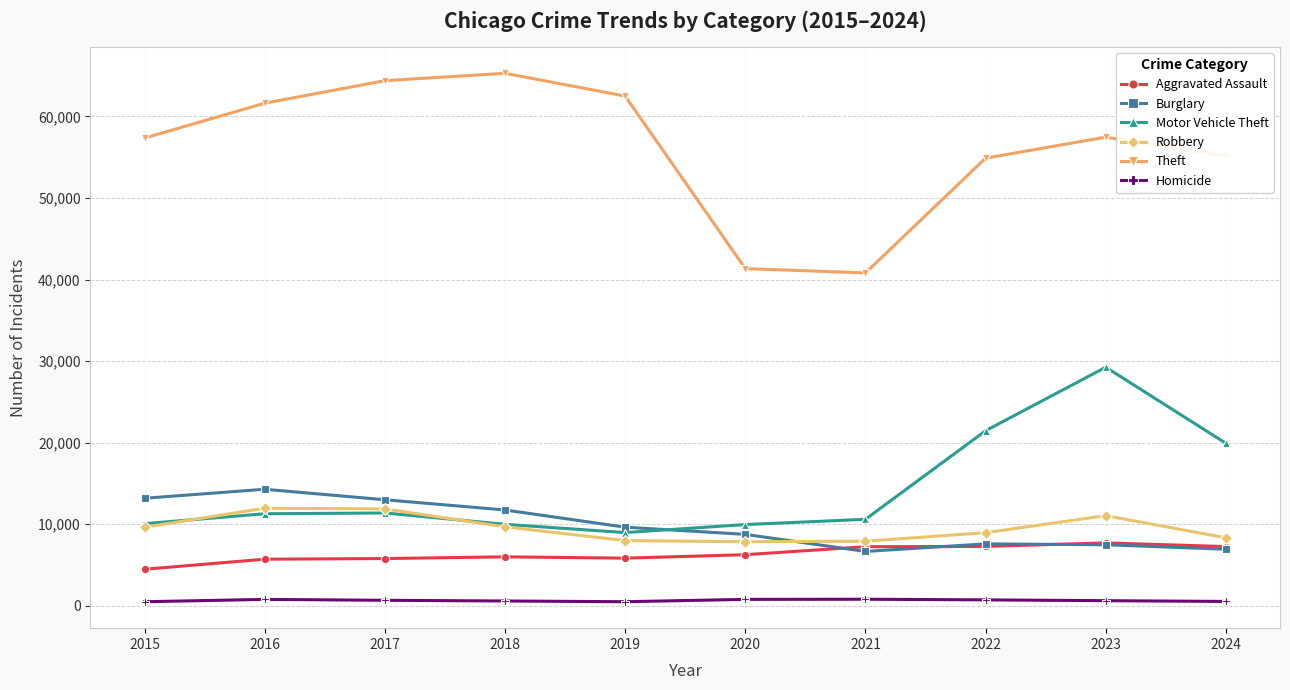

What is the difference between the Aggravated Assault values at 2023 and 2017?

1919